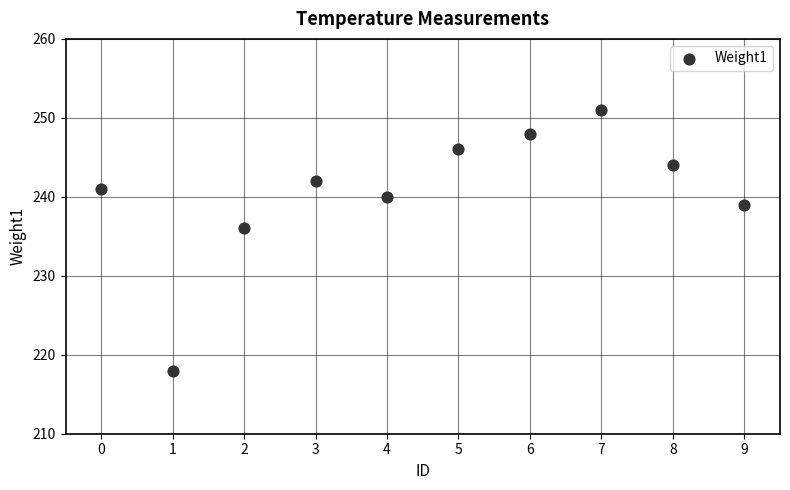

What is the range of Y values (max minus min)?

33